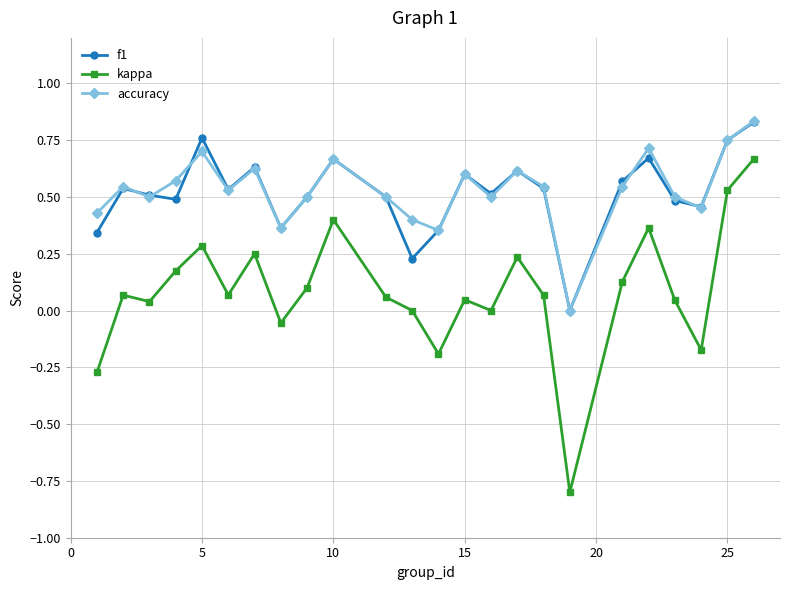

True or false: kappa and f1 cross at least once.

False